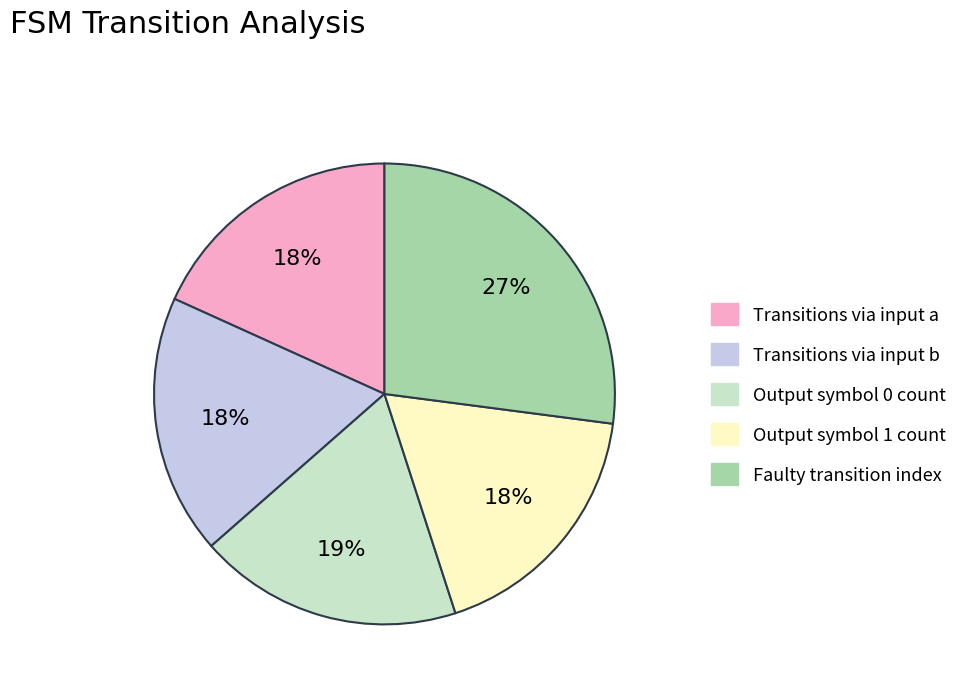

To the nearest percent, what is the average slice percentage?

20%